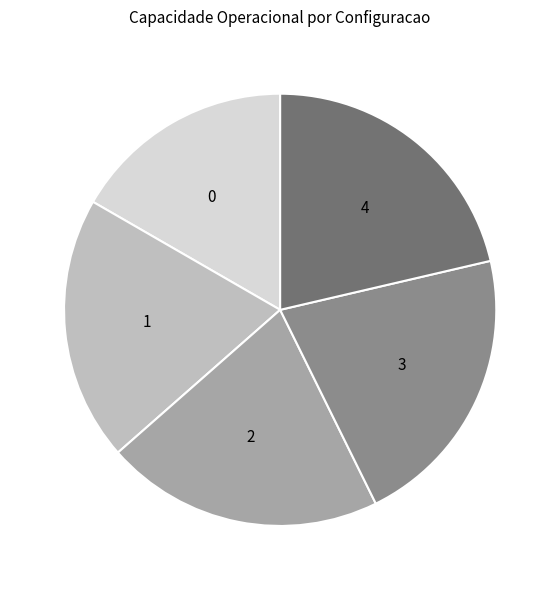

True or false: 0 accounts for 17% of the total.

True